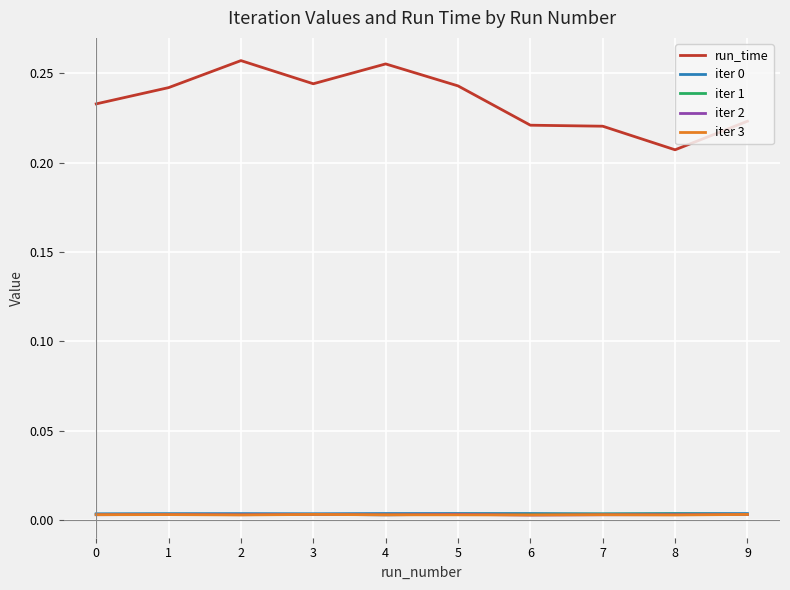

At which label does run_time reach its minimum?

8